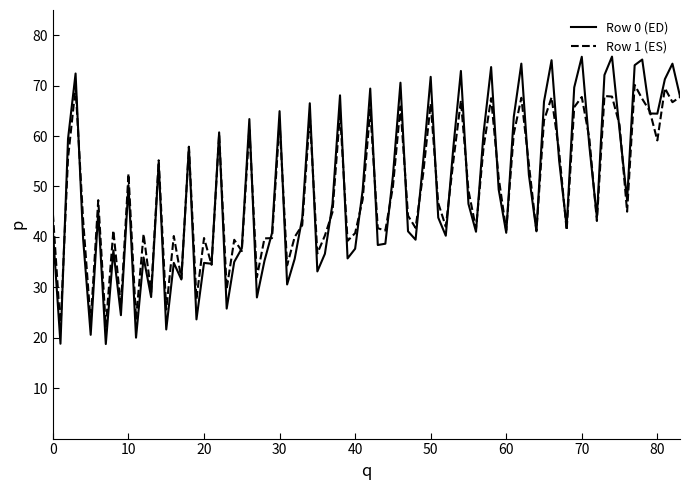

What is the minimum value shown in the chart?

18.7